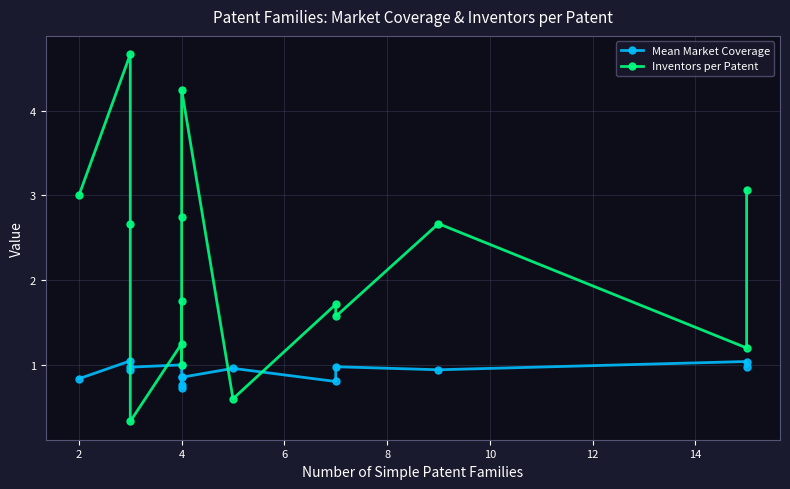

How many interior local valleys does the Inventors per Patent series have?

5